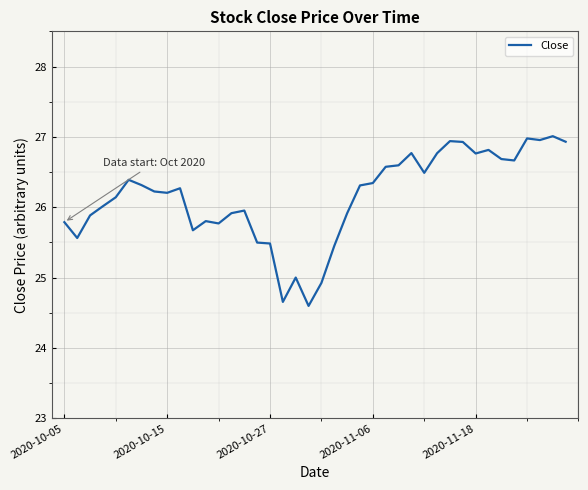

What is the difference between the maximum and minimum values?

2.4